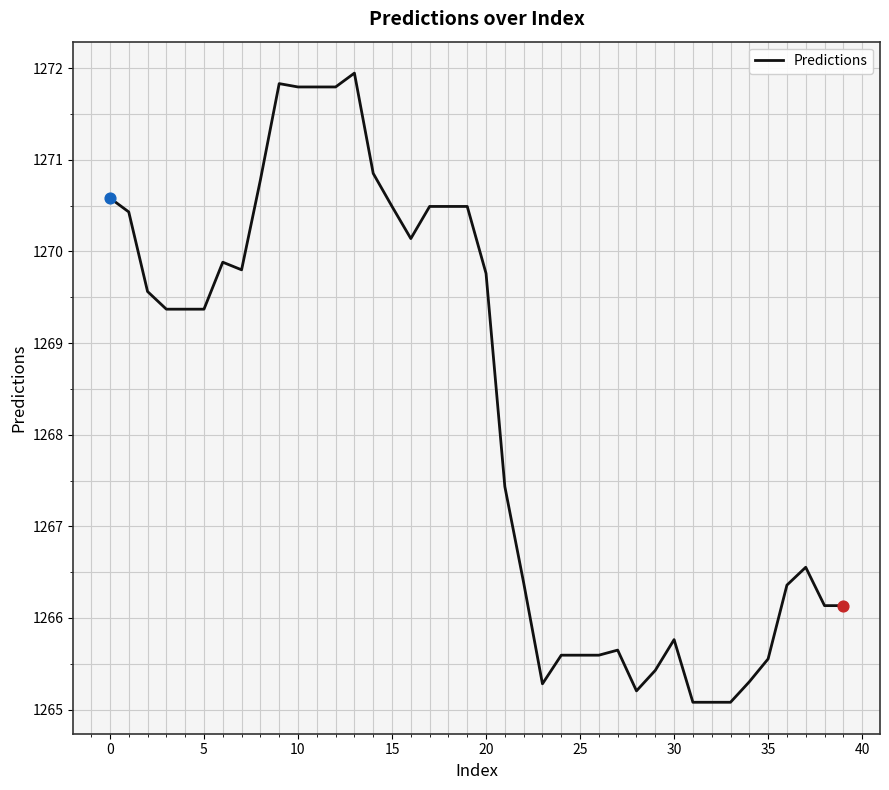

What is the greatest value displayed?

1271.9